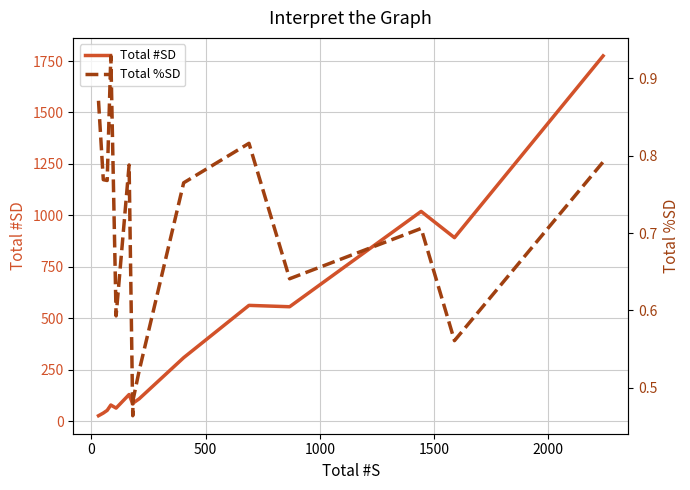

True or false: Total %SD and Total #SD intersect in this chart.

False